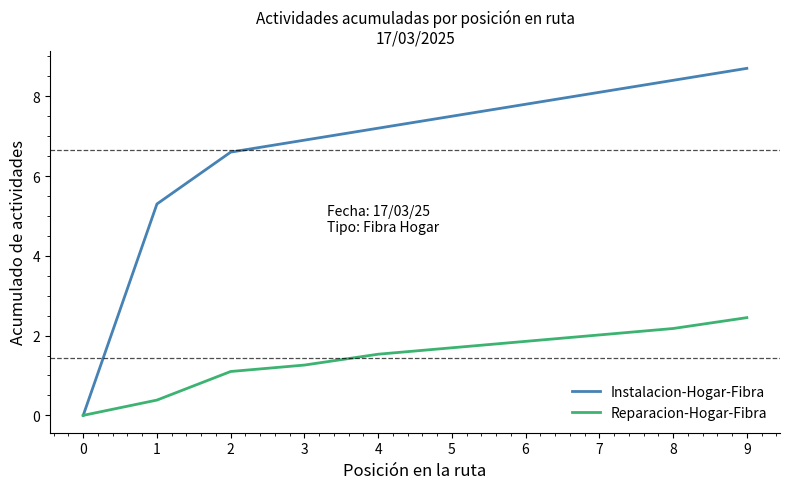

True or false: Reparacion-Hogar-Fibra has more than 1 interior local peaks.

False